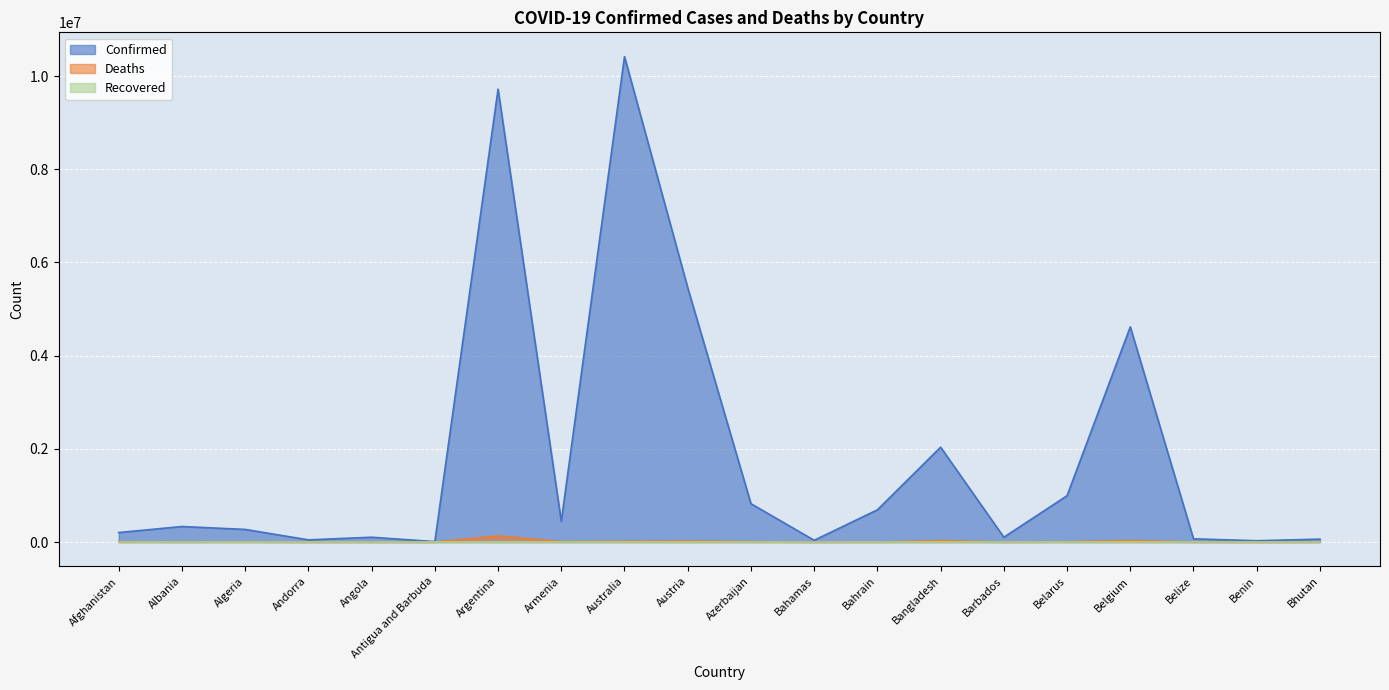

True or false: Confirmed has more than 1 points higher than both neighbors.

True